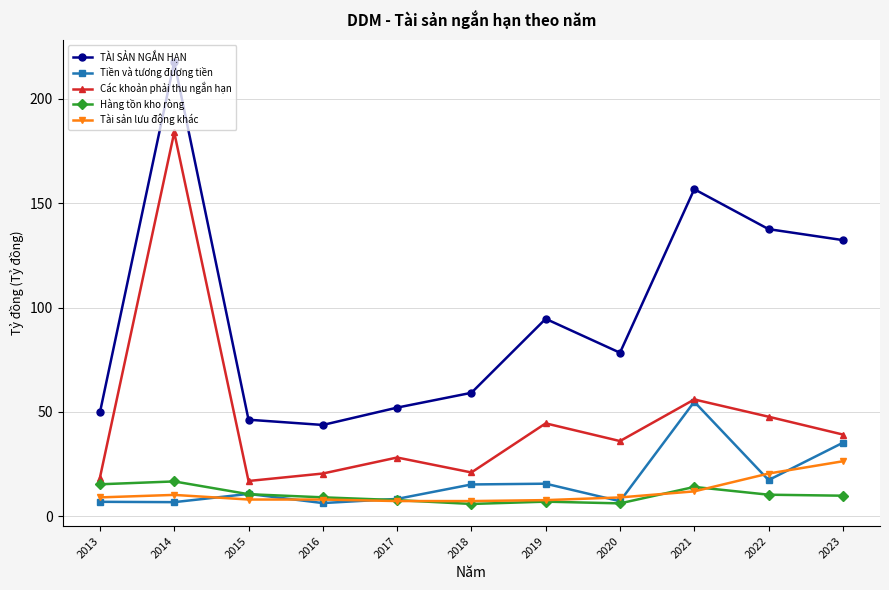

At which category does Các khoản phải thu ngắn hạn reach its first local valley?

2015